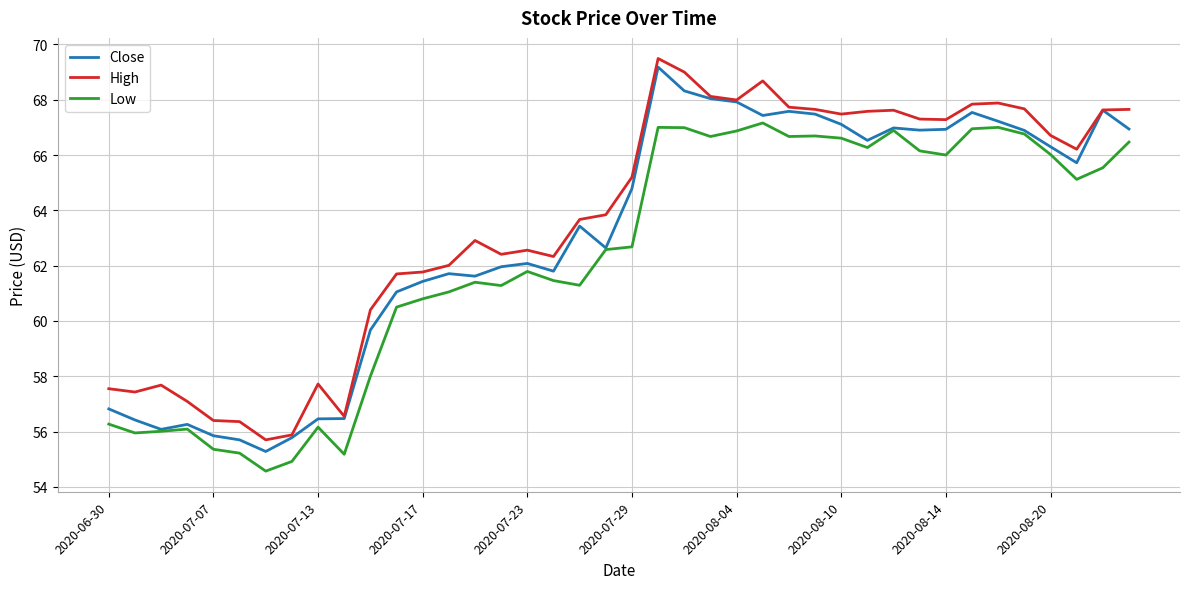

True or false: Low and High cross at least once.

False